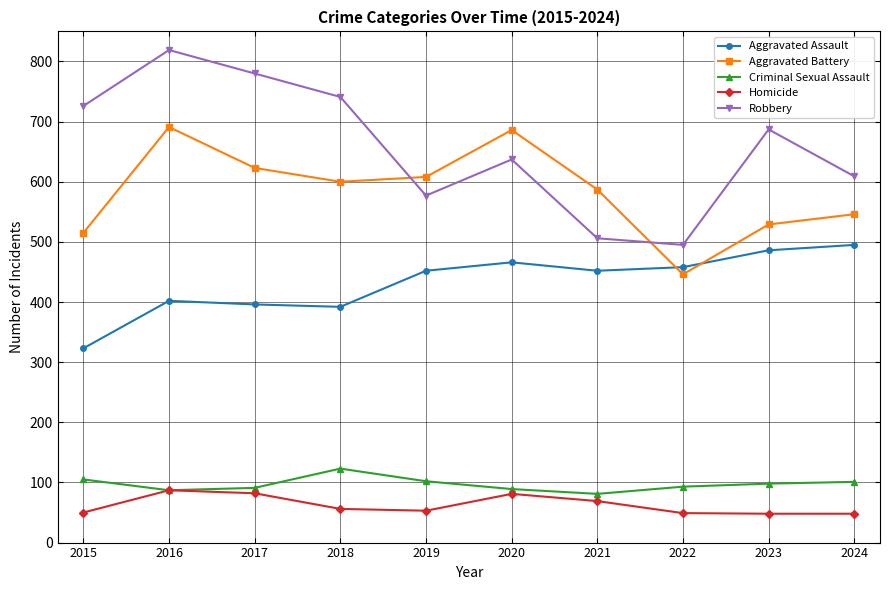

True or false: Aggravated Assault and Robbery intersect in this chart.

False